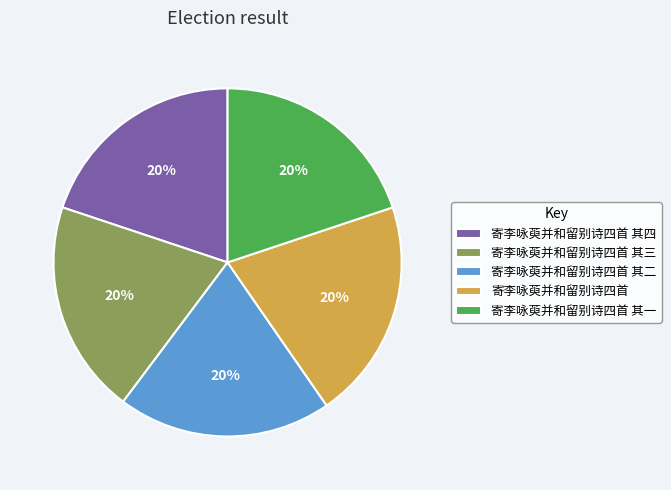

Is the sum of 寄李咏萸并和留别诗四首 其二 and 寄李咏萸并和留别诗四首 greater than half?

No